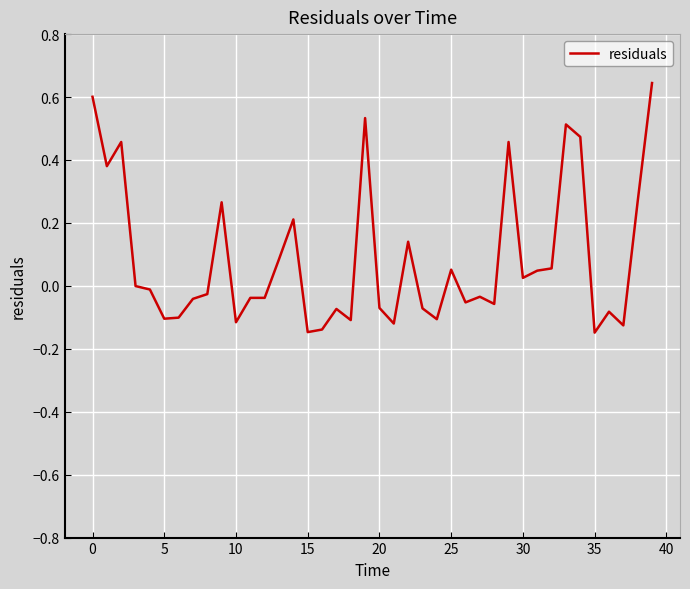

Does the chart display data point markers on the line(s)?

No